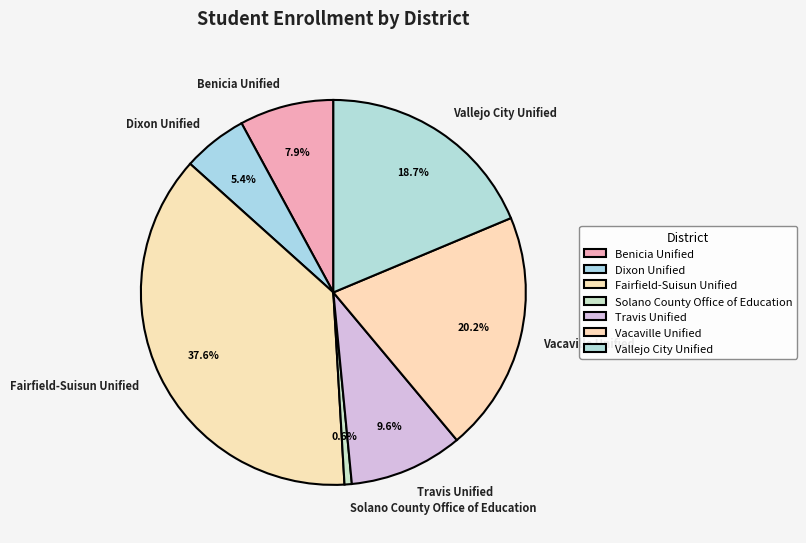

What is the ratio of the value at Travis Unified to the value at Dixon Unified?

1.8